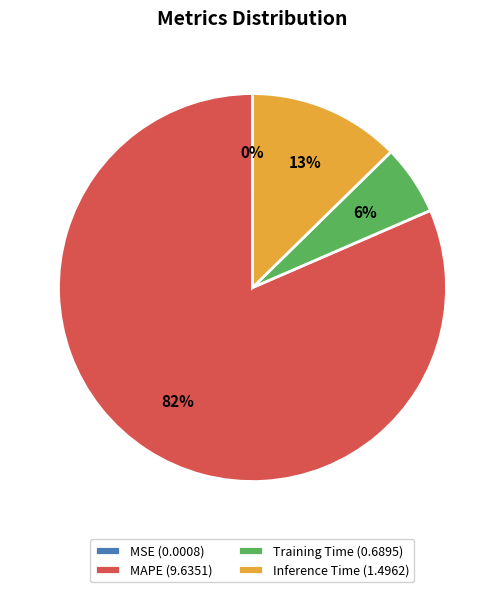

To the nearest percent, what percentage of the pie is Inference Time?

13%